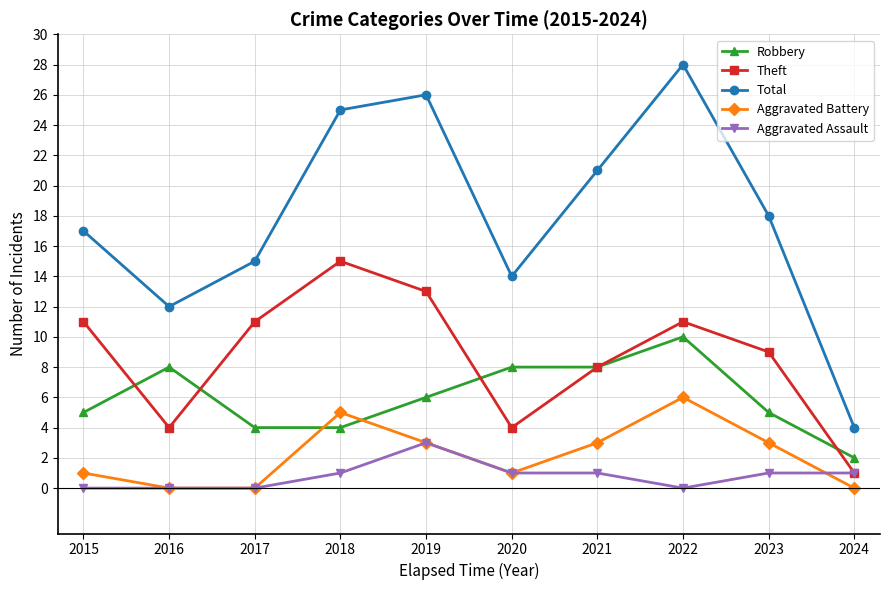

How many data points in Robbery are less than 6?

5